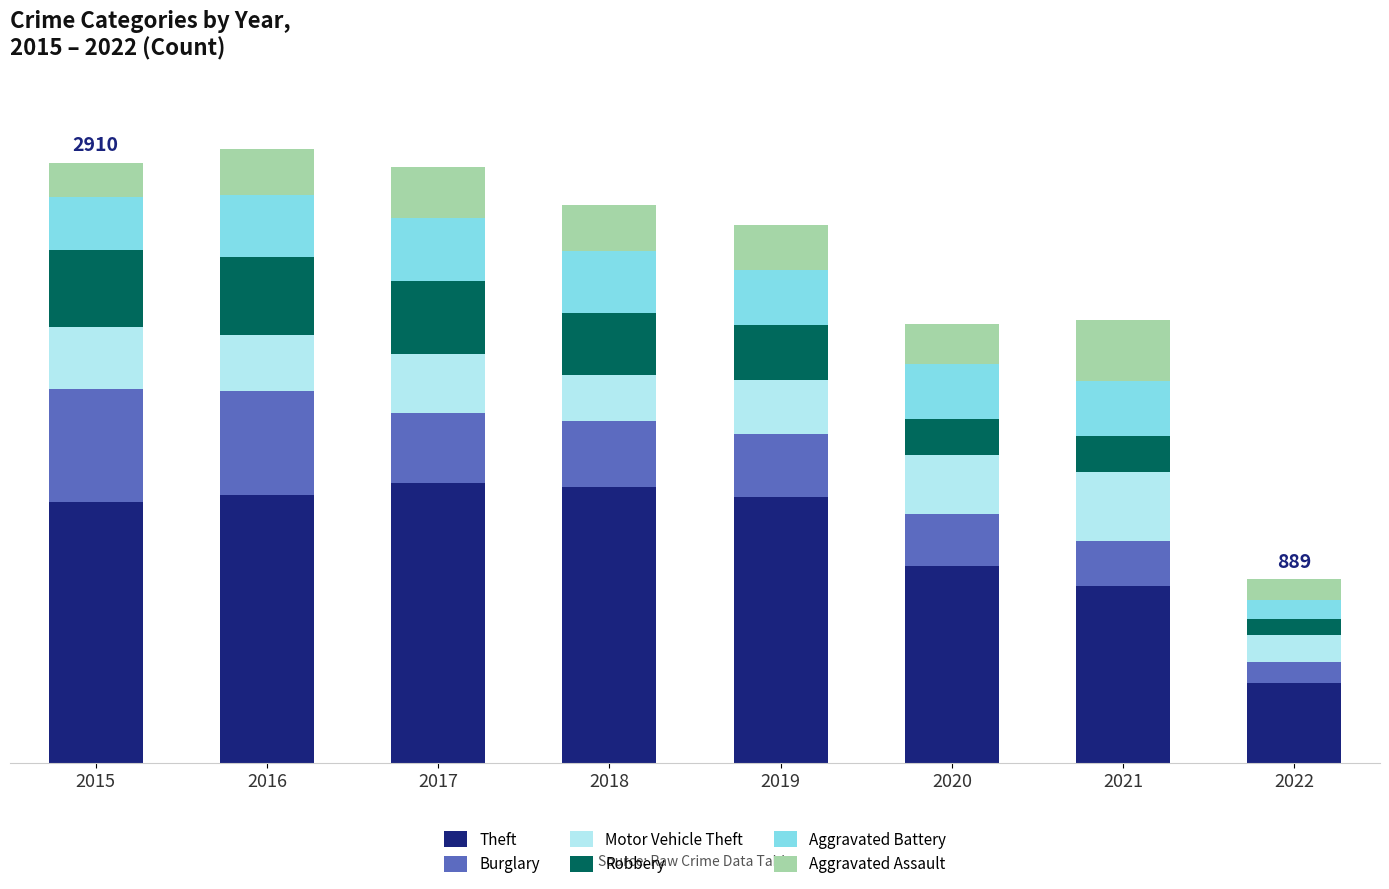

Are the bars grouped side by side (vs. stacked)?

No